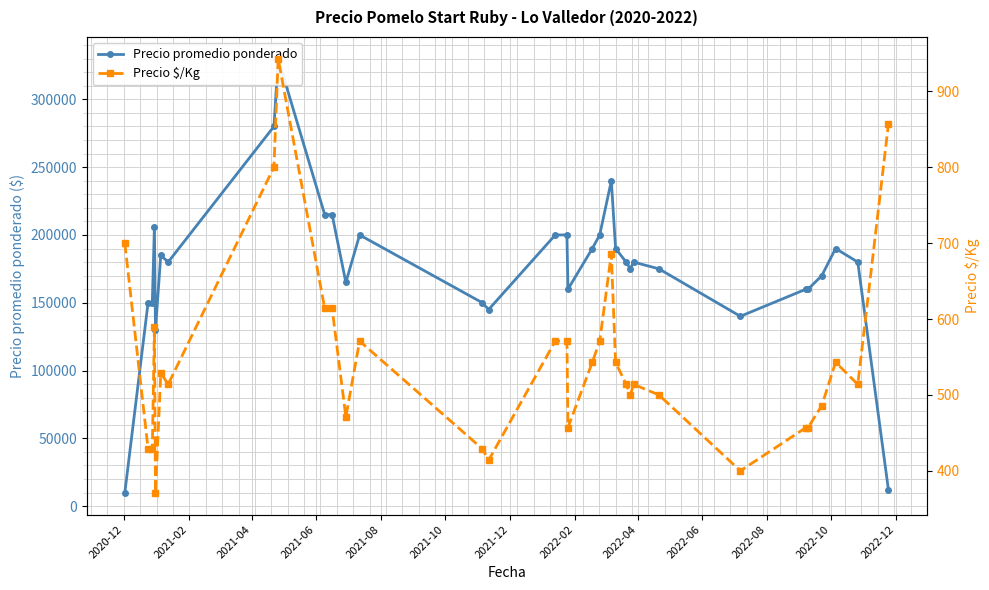

List the series in order of their overall mean, lowest first.

Precio $/Kg, Precio promedio ponderado